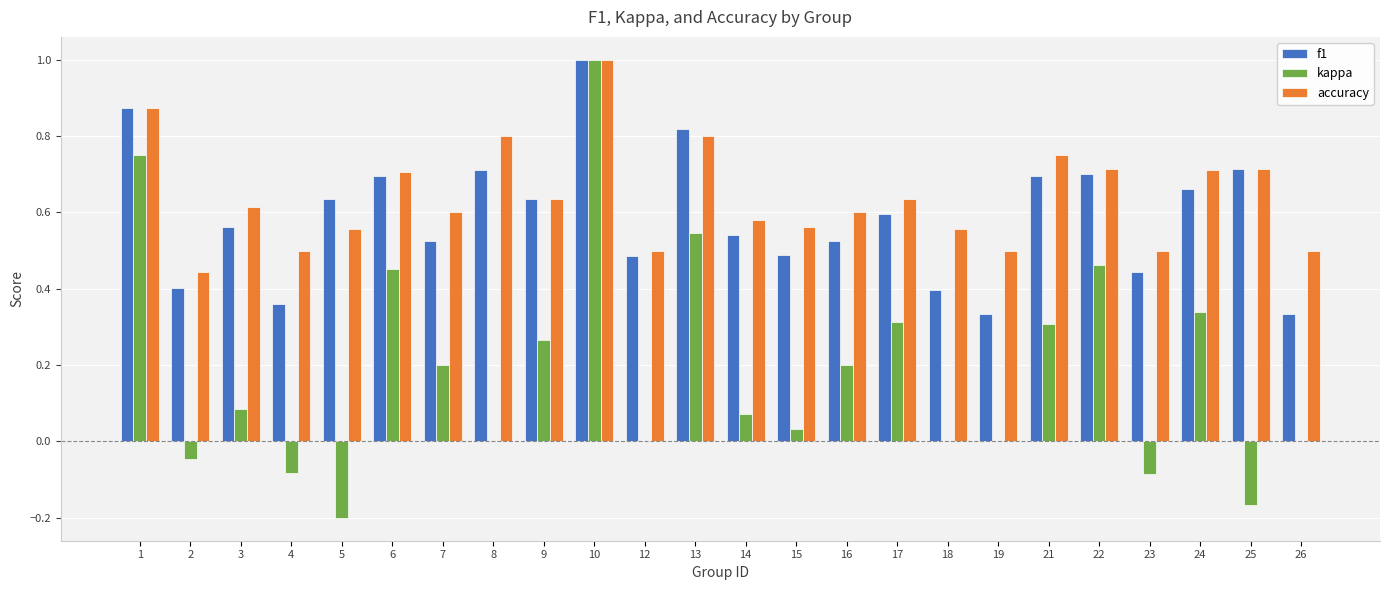

At which category is the sum across all series the highest?

10